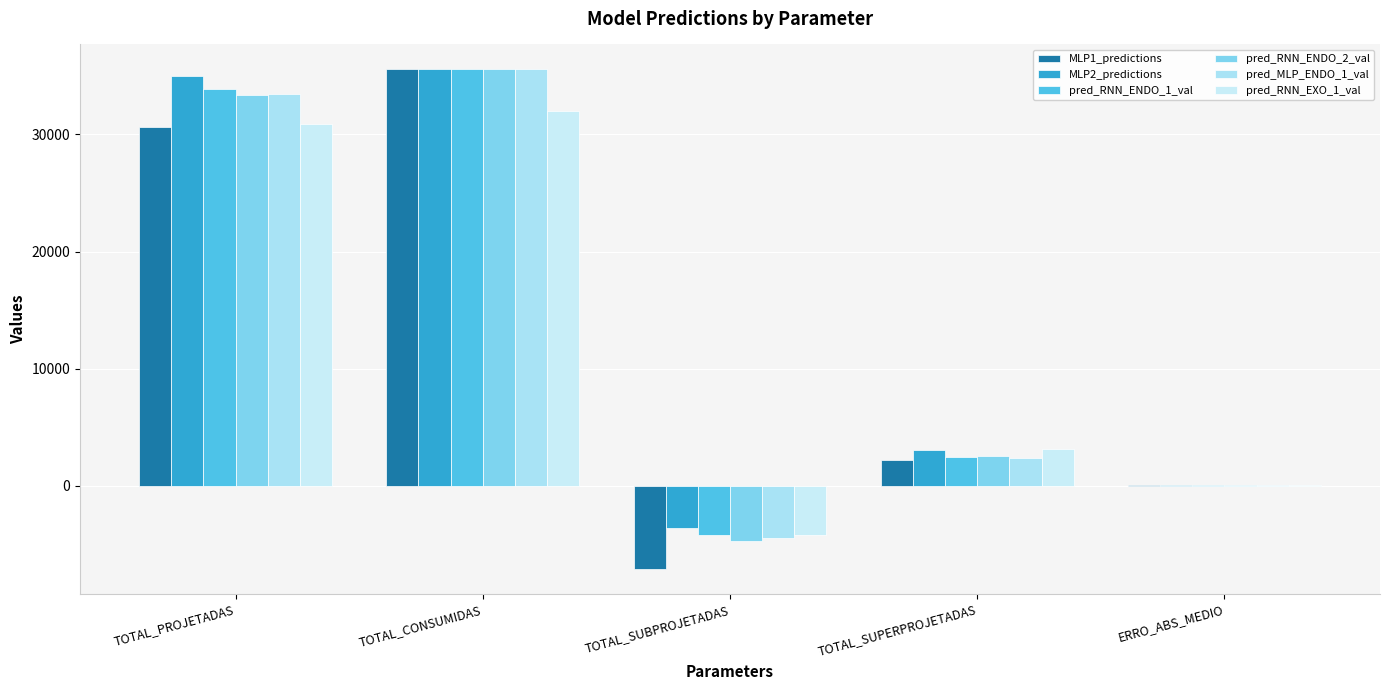

Which has a higher value, TOTAL_SUBPROJETADAS or TOTAL_SUPERPROJETADAS?

TOTAL_SUPERPROJETADAS